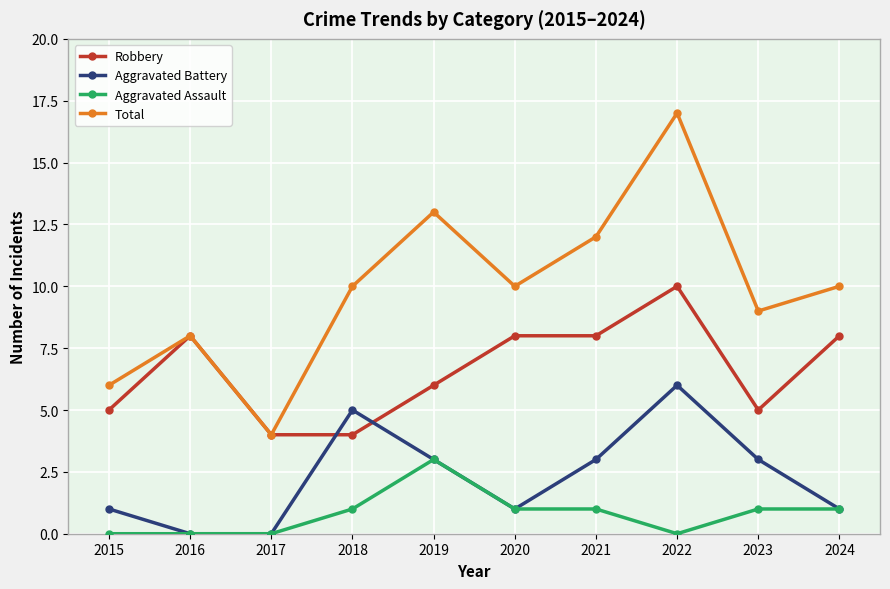

List the series in order of their peak value, highest first.

Total, Robbery, Aggravated Battery, Aggravated Assault